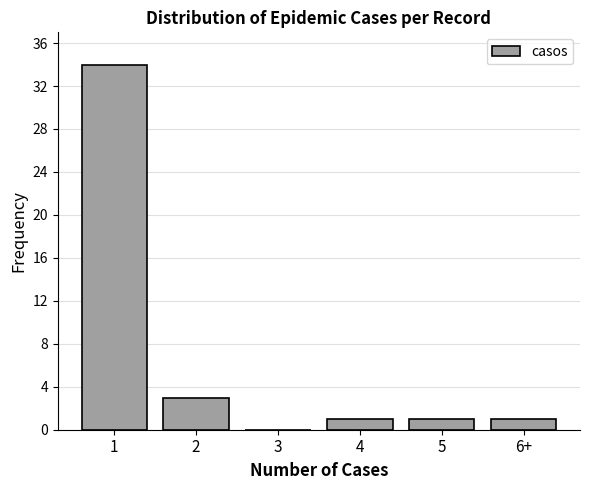

Reading left to right, transcribe all the data shown in this chart.

1=34	2=3	3=0	4=1	5=1	6+=1